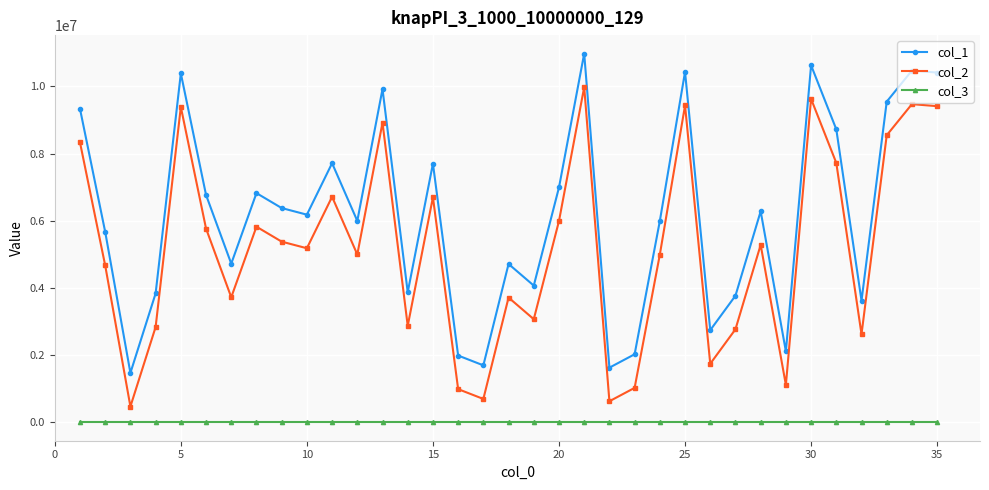

True or false: col_1 and col_3 intersect in this chart.

False